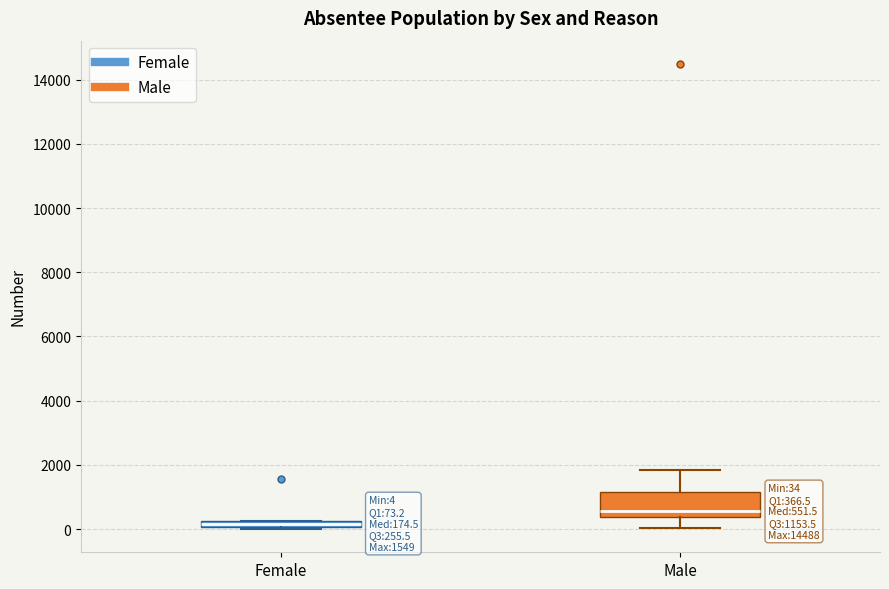

Which box's median line is the lowest?

Female